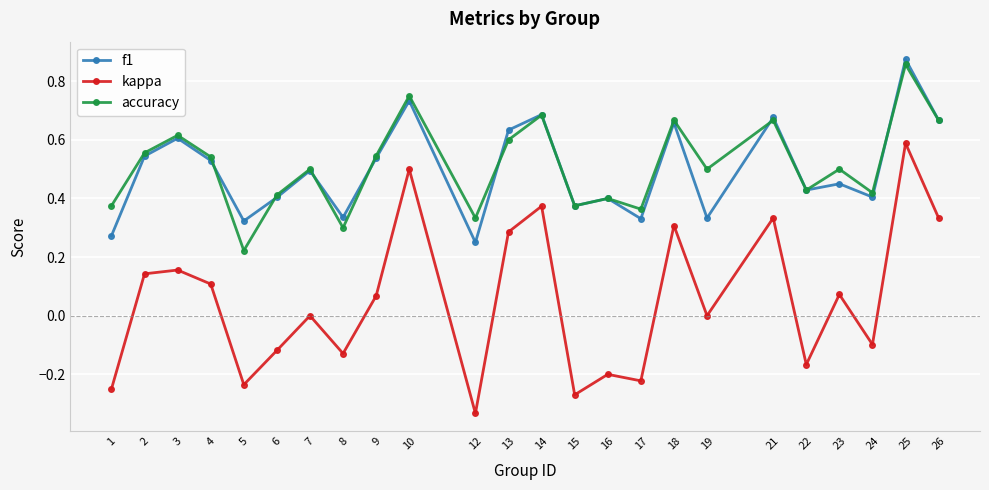

How many interior local valleys does the accuracy series have?

8